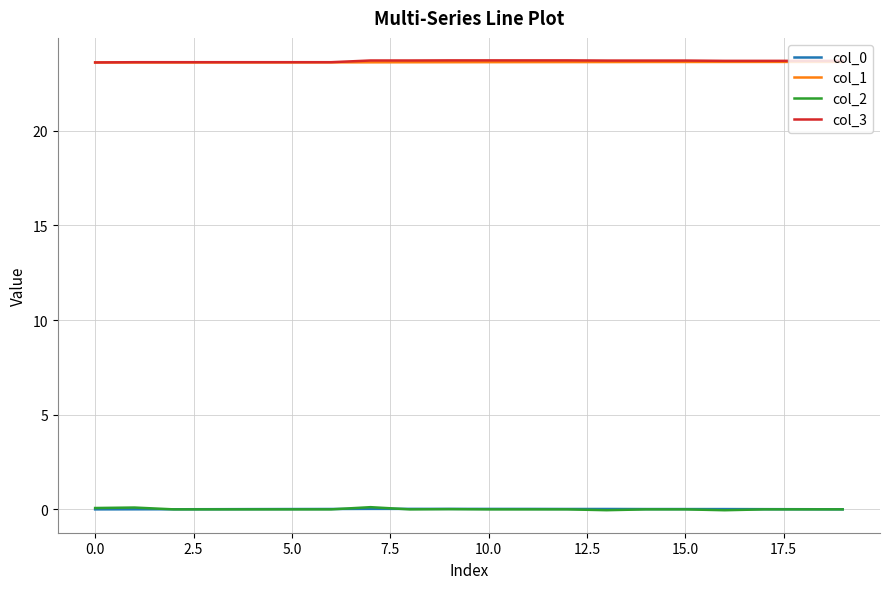

True or false: col_3 and col_0 cross at least once.

False